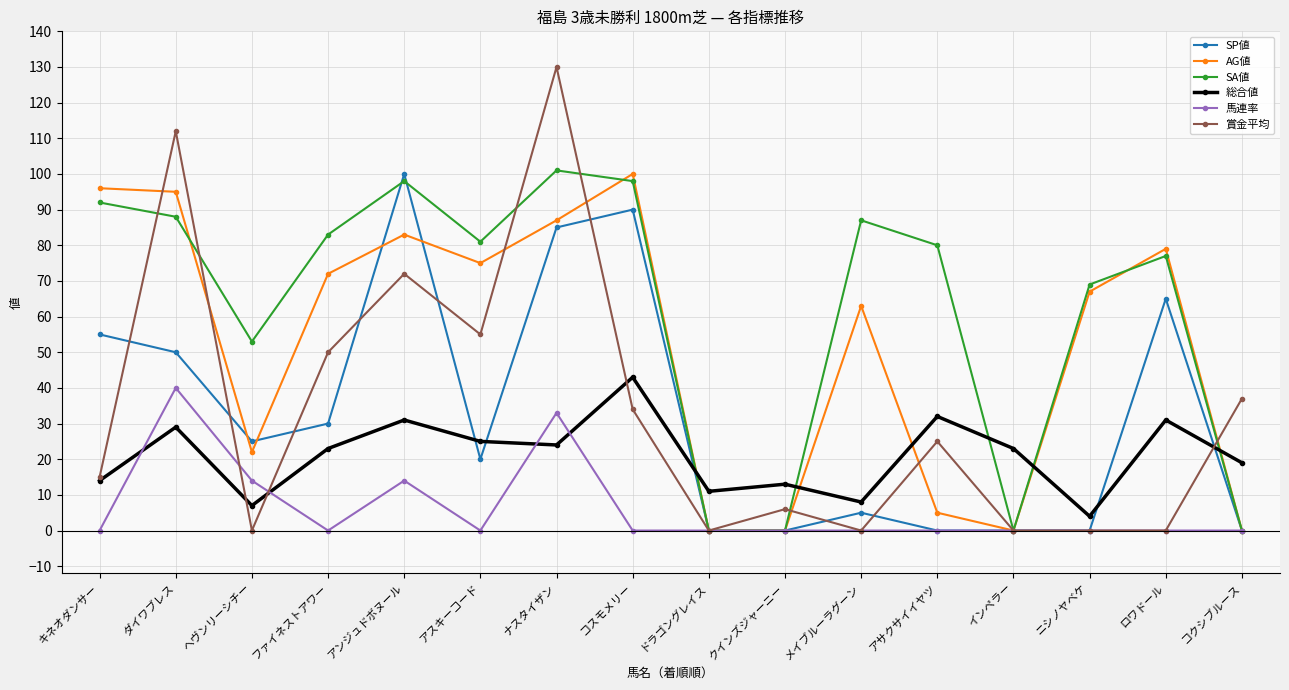

What is the label of the 6th point from the left?

アスキーコード